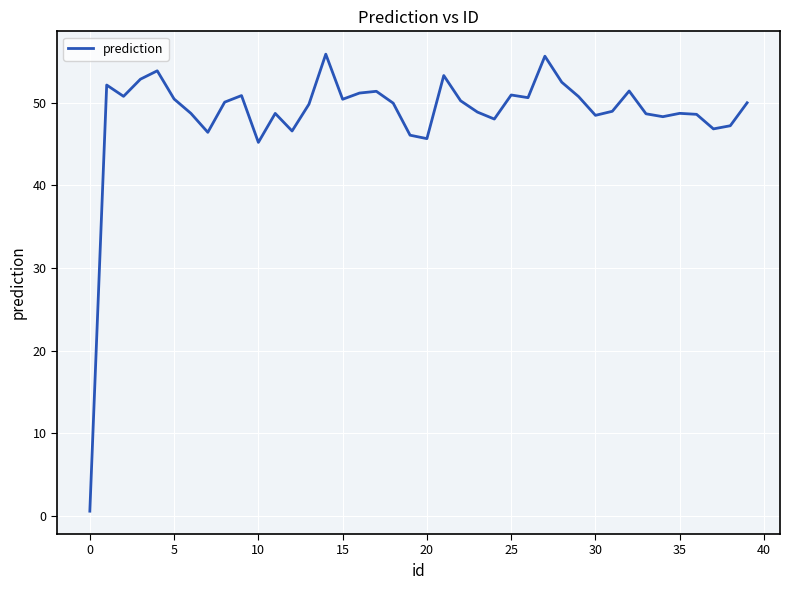

What is the maximum value shown in the chart?

55.9